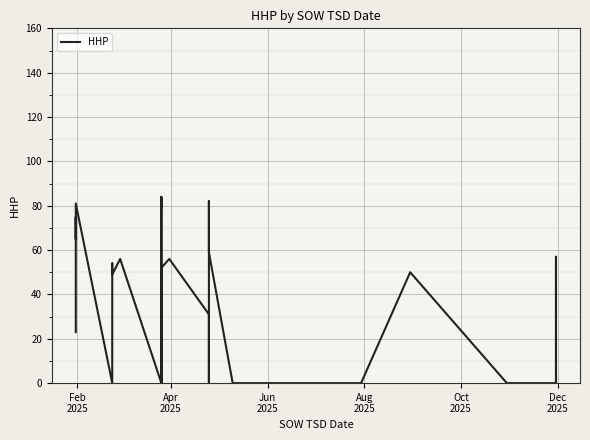

How many lines are shown in the chart?

1